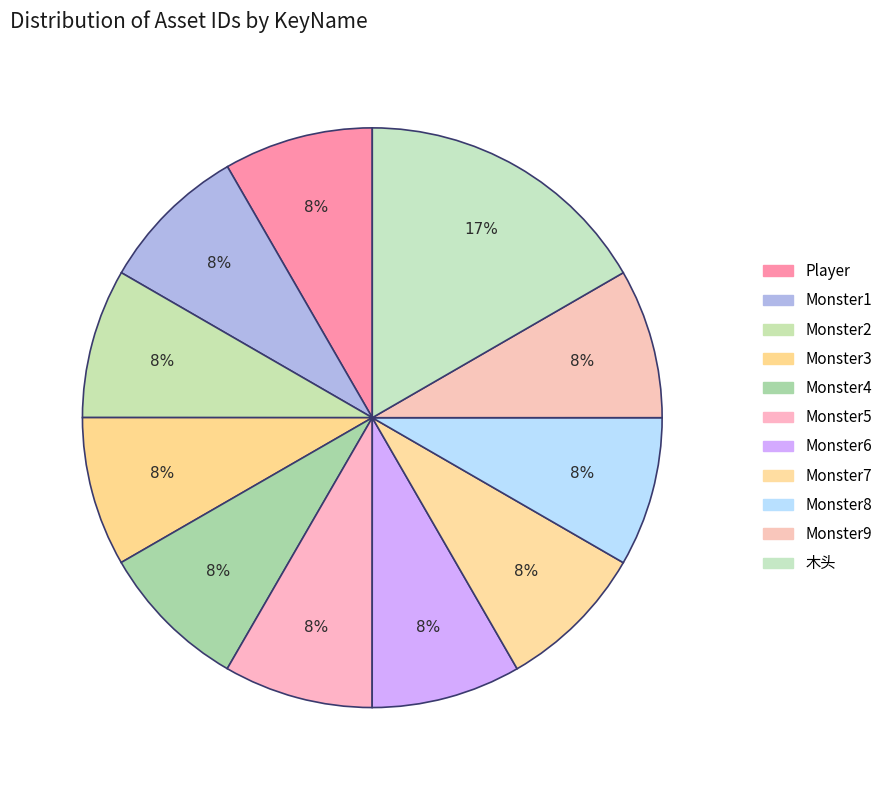

To the nearest percent, what portion does Monster3 represent?

8%